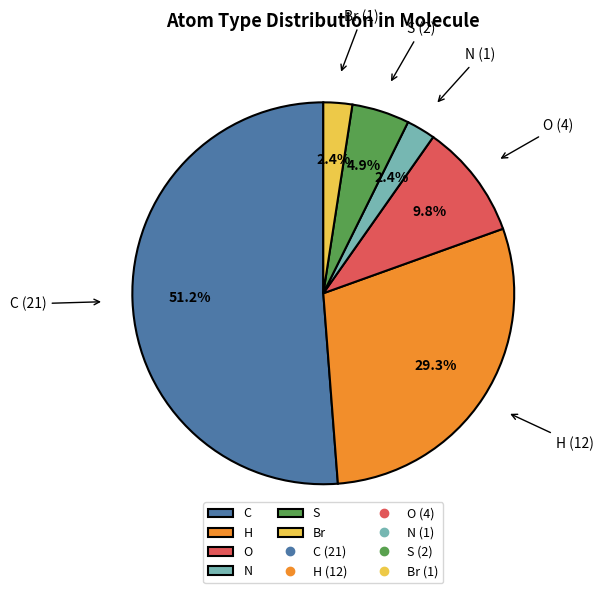

How many slices are in this pie chart?

6